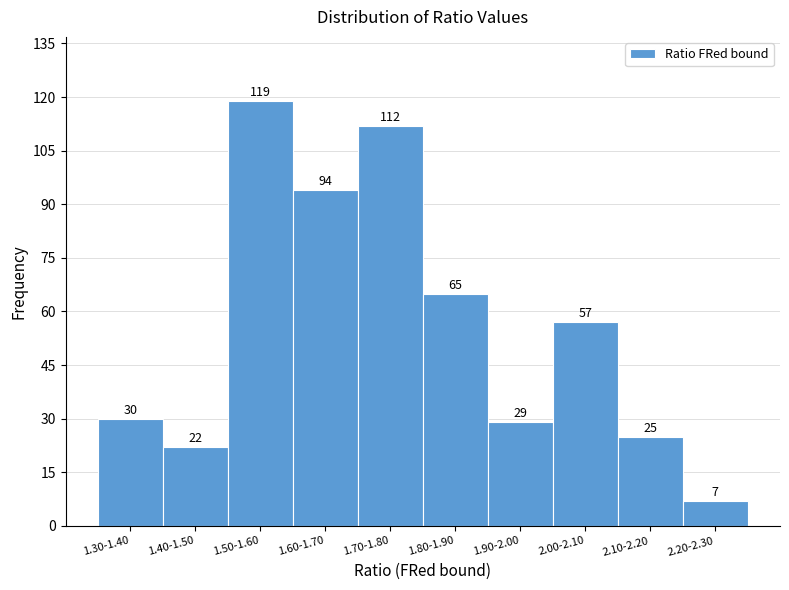

Reading left to right, transcribe all the data shown in this chart.

1.30-1.40=30	1.40-1.50=22	1.50-1.60=119	1.60-1.70=94	1.70-1.80=112	1.80-1.90=65	1.90-2.00=29	2.00-2.10=57	2.10-2.20=25	2.20-2.30=7